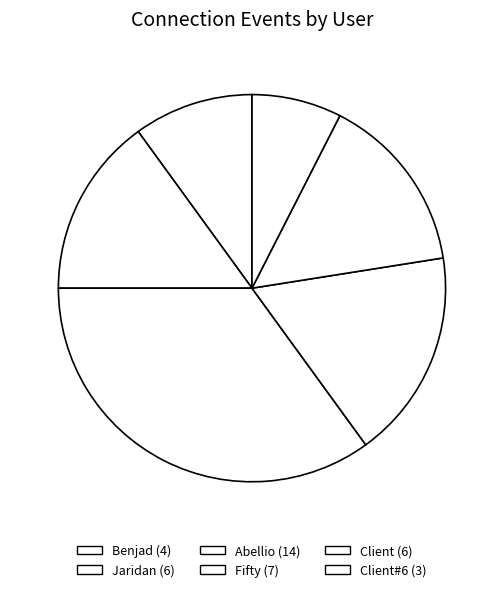

Is there any slice that represents more than half of the pie?

No